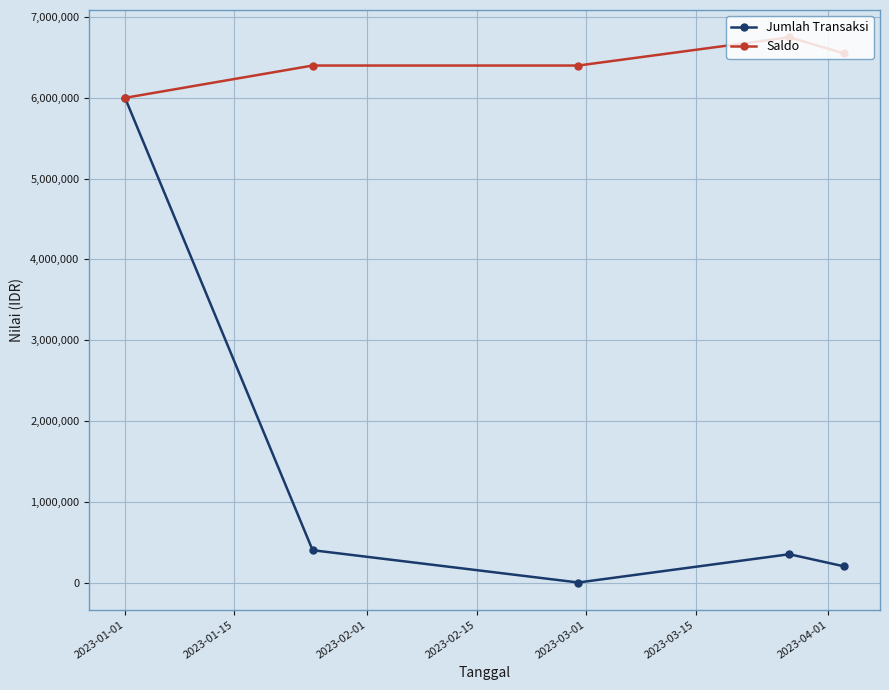

Which series has the widest spread of values?

Jumlah Transaksi